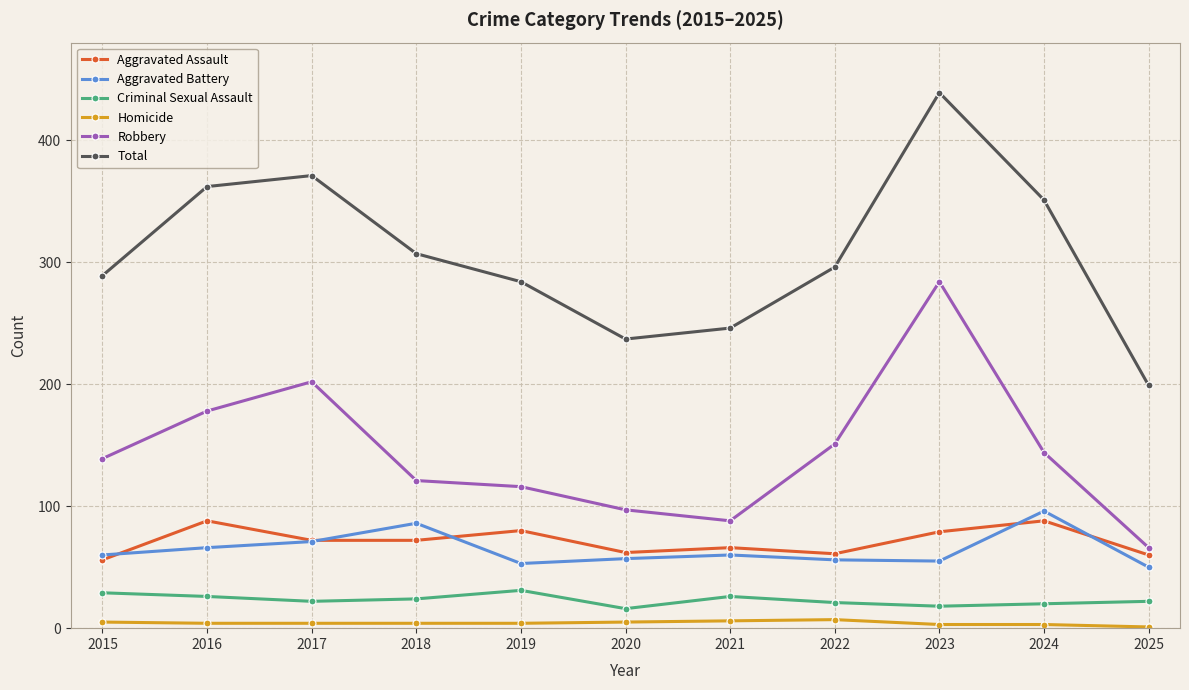

How many data points does each series have?

11